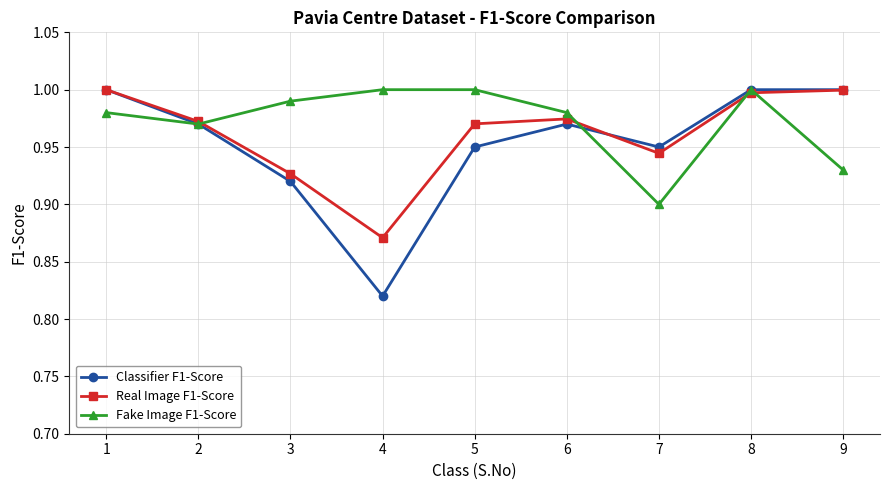

Between 4 and 7, which series saw the biggest shift?

Classifier F1-Score